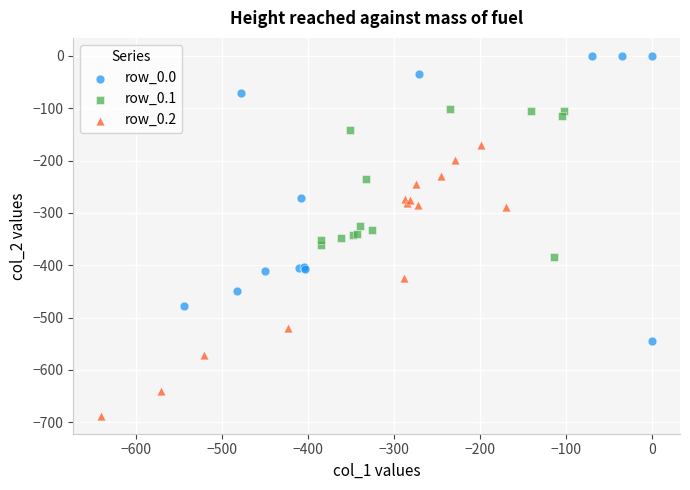

Which series has the widest spread of Y values?

row_0.0